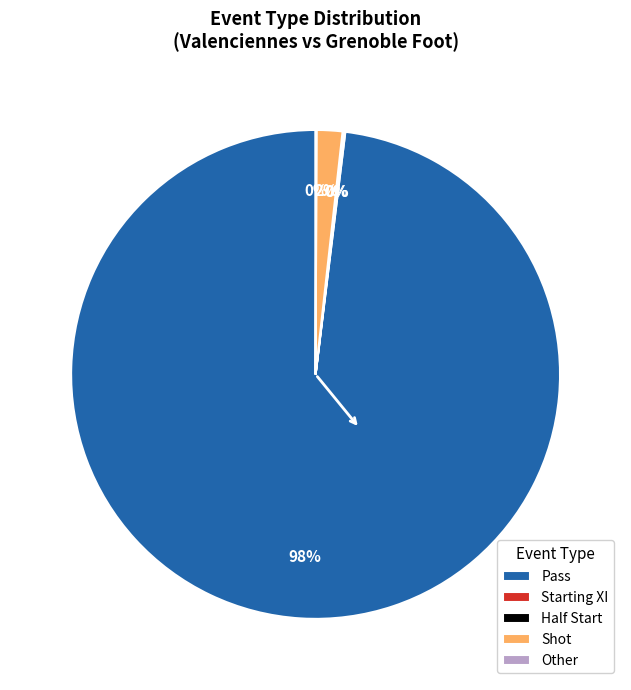

To the nearest percent, what portion does Shot represent?

2%